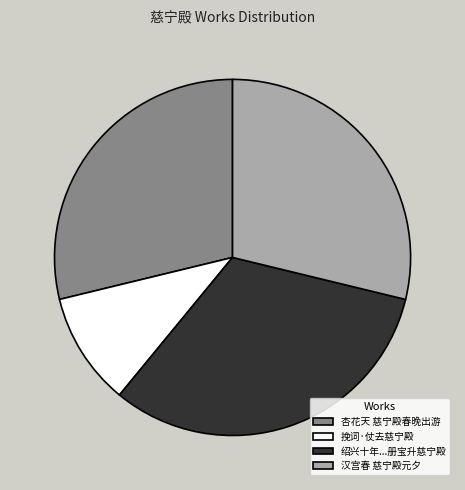

Which category has the smallest portion of the pie?

挽词·仗去慈宁殿